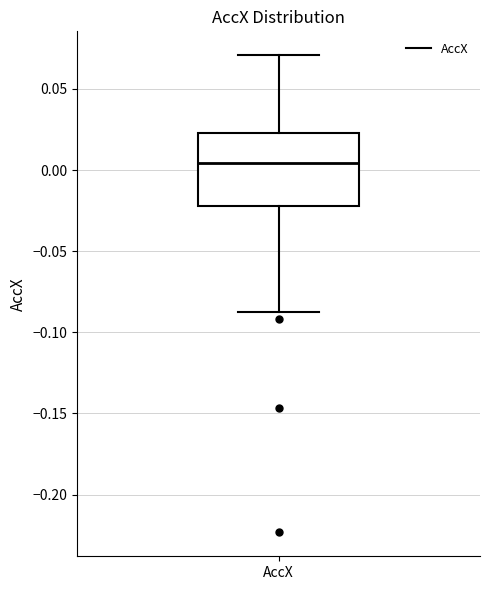

Transcribe this box plot: give where the median line is, the range the box spans, and where the two whiskers end, as read against the y-axis. The values are not printed on the chart, so give them approximately, as read against the axis.

median 0.005, box -0.020 to 0.025, whiskers -0.085 to 0.070